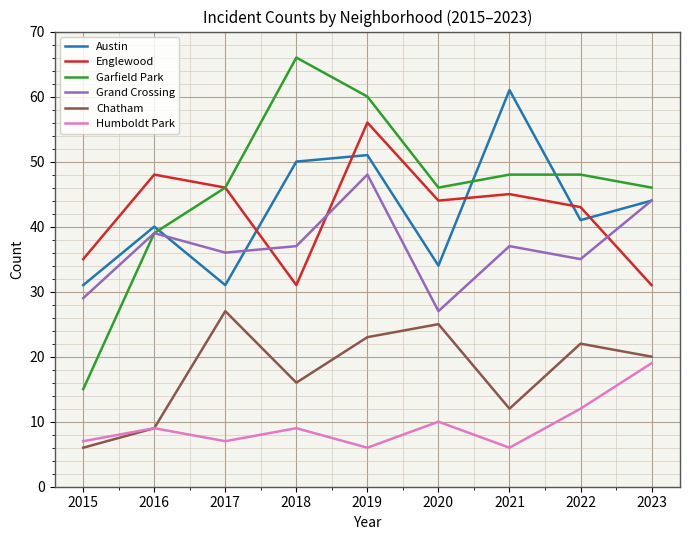

True or false: Englewood has more than 1 points higher than both neighbors.

True